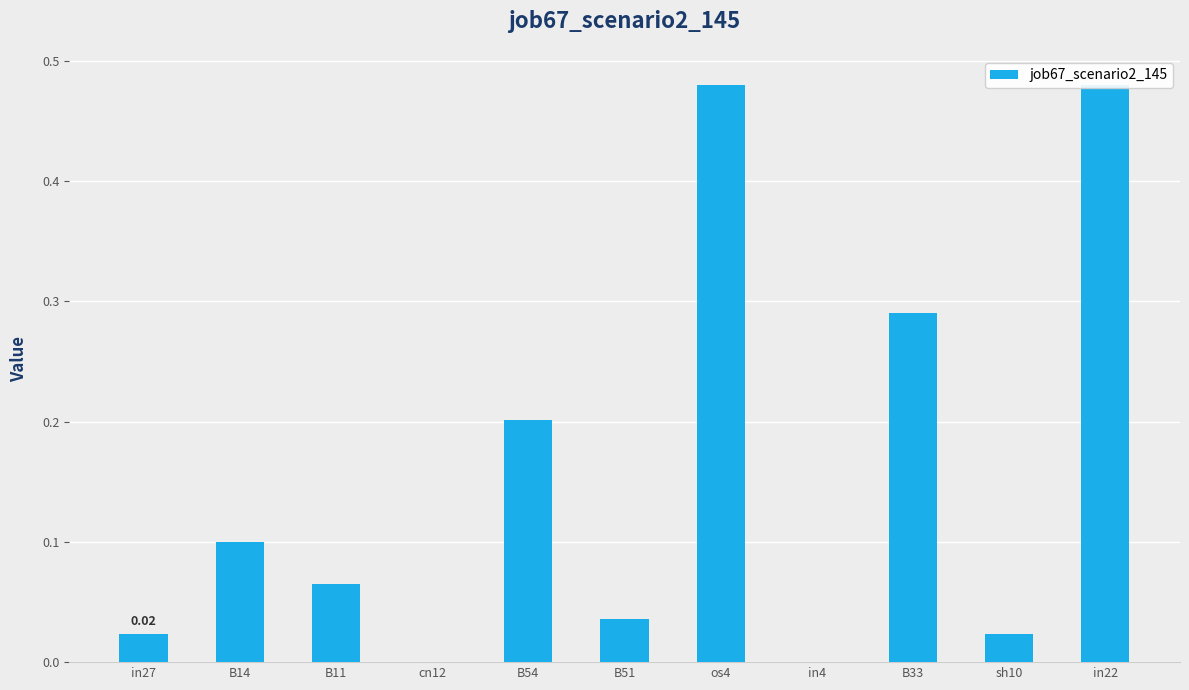

Reading right to left, what are all the values shown in this chart?

in22=0.5	sh10=0.0	B33=0.3	in4=0.0	os4=0.5	B51=0.0	B54=0.2	cn12=0.0	B11=0.1	B14=0.1	in27=0.0